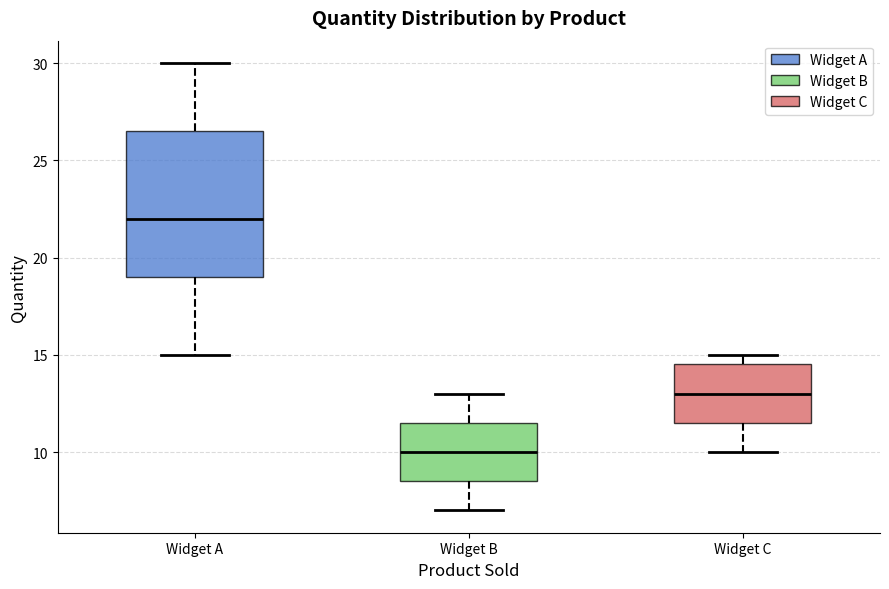

Reading left to right, read every box against the y-axis: the position of its median line, the range the box covers, and the ends of its whiskers. The values are not printed on the chart, so give them approximately, as read against the axis.

Widget A: median 22.0, box 19.0 to 26.5, whiskers 15.0 to 30.0
Widget B: median 10.0, box 8.5 to 11.5, whiskers 7.0 to 13.0
Widget C: median 13.0, box 11.5 to 14.5, whiskers 10.0 to 15.0